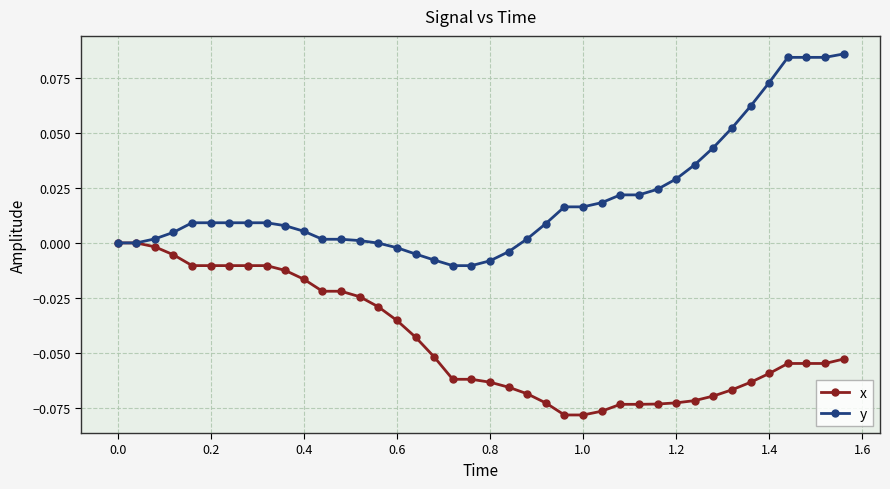

What are all the series names shown in the legend?

x, y